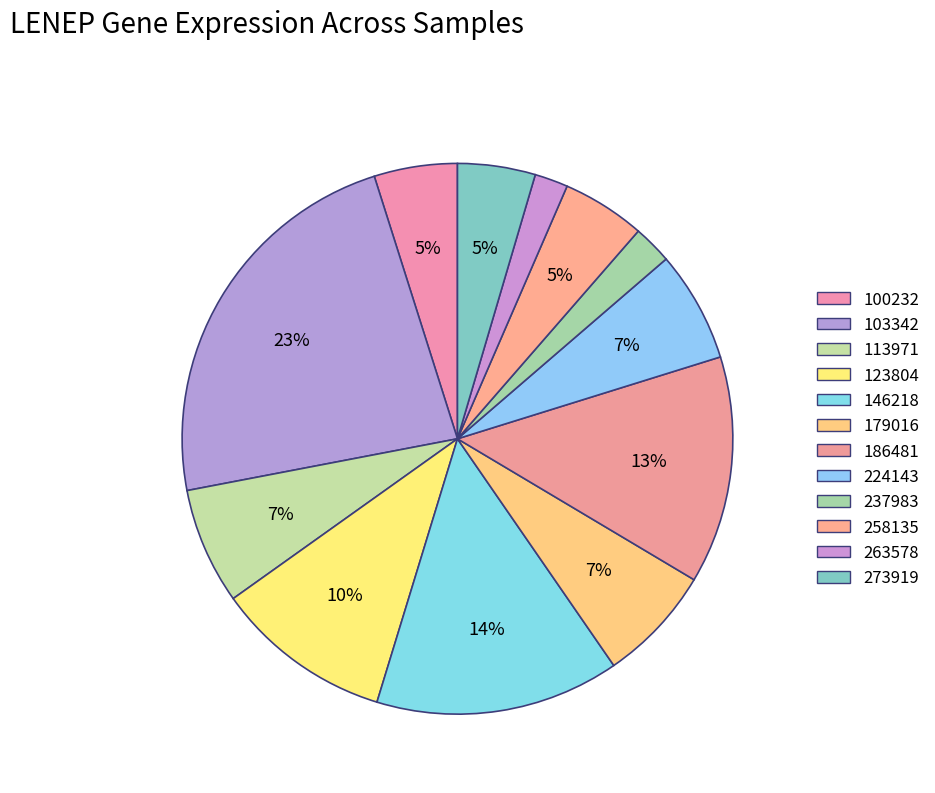

To the nearest percent, what is the combined percentage of 237983 and 100232?

7%